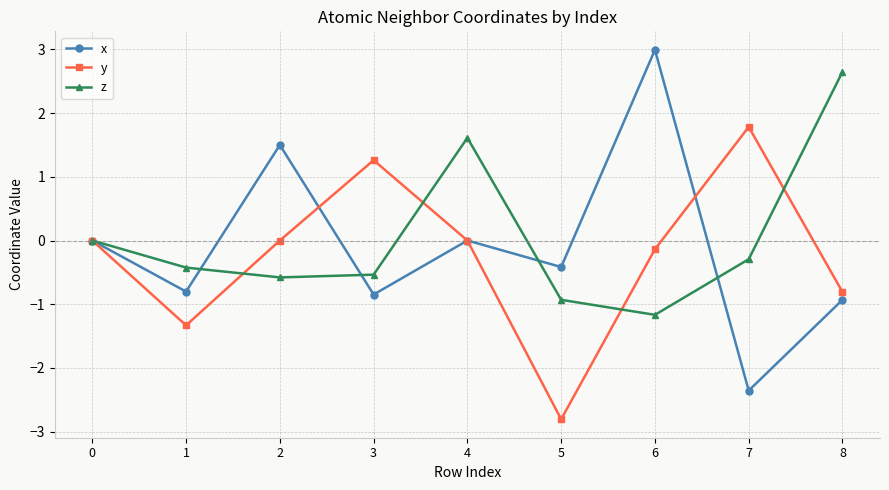

Is it true that x equals -0.2 at 1?

False